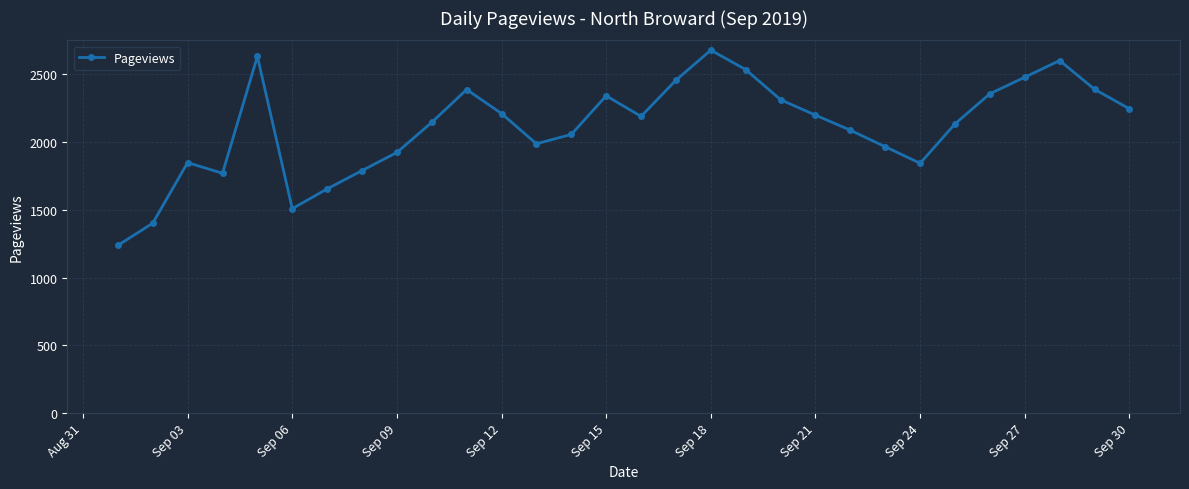

How many points are higher than both their immediate neighbors (excluding endpoints)?

6